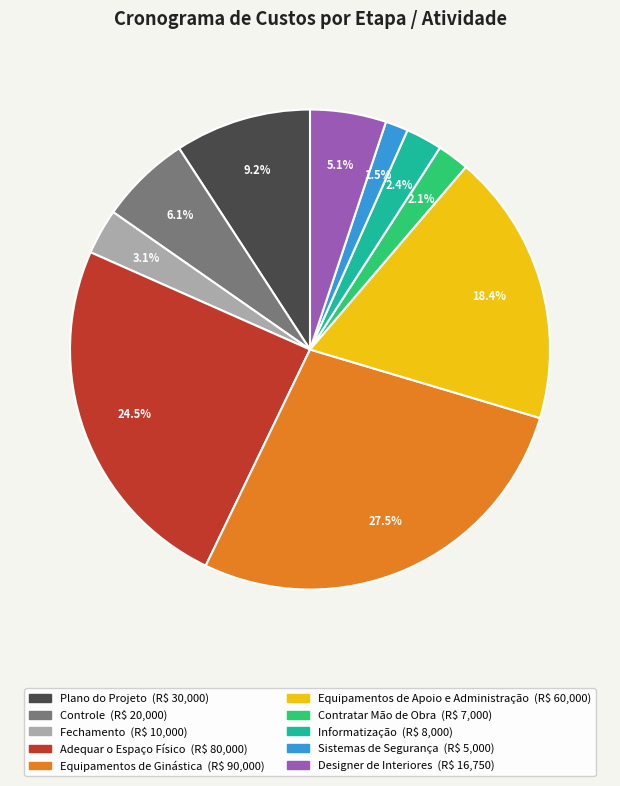

Is there any slice that represents more than half of the pie?

No